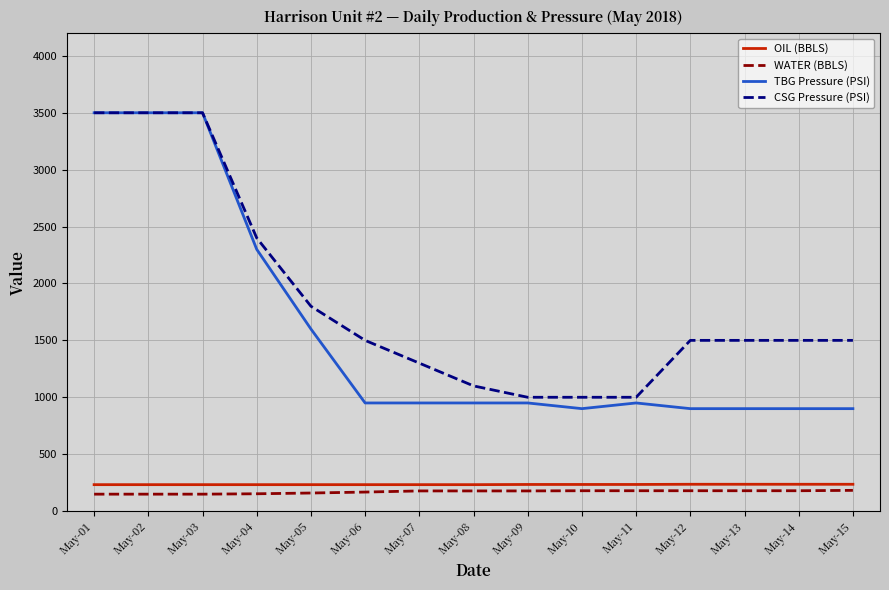

Which series has the largest total across all categories?

CSG Pressure (PSI)